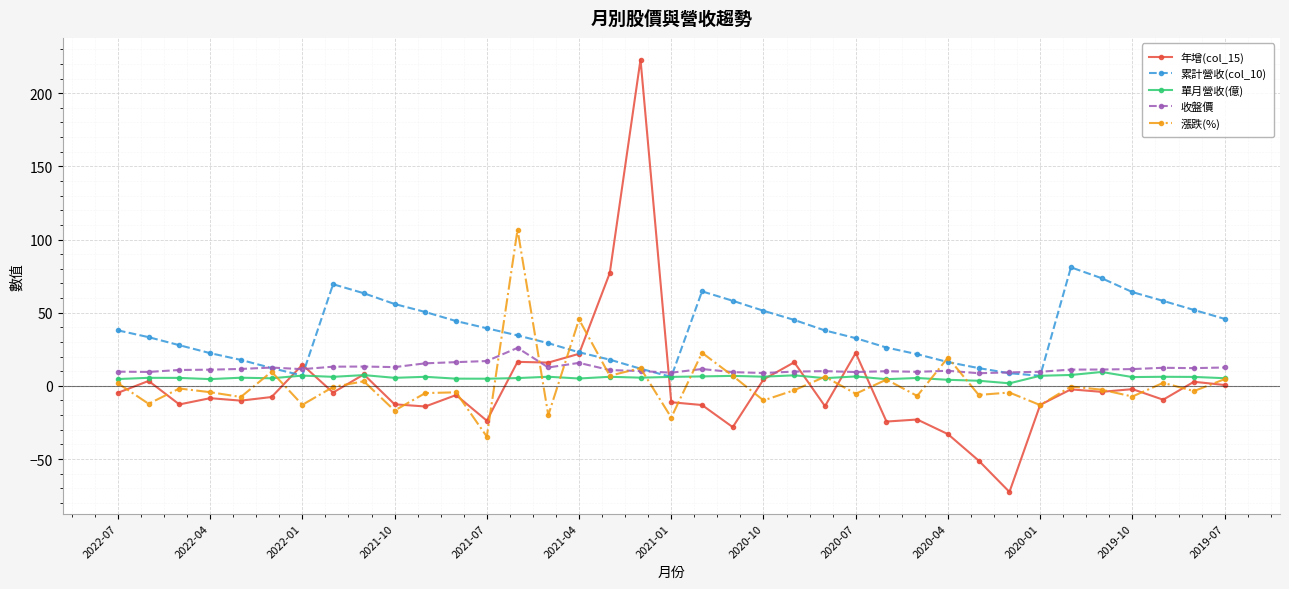

What is the maximum value for 累計營收(col_10)?

81.0